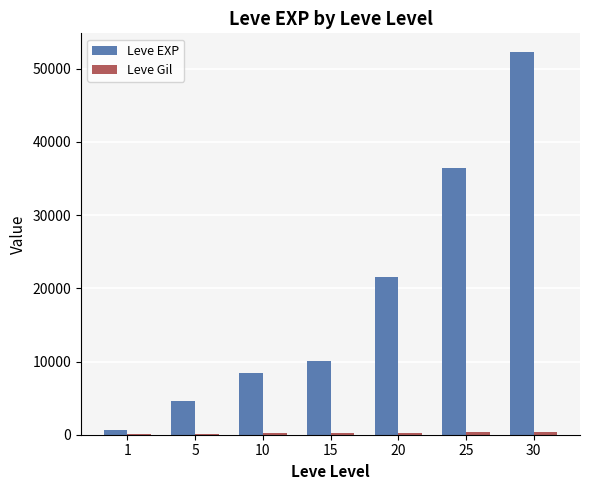

What is the sum of all Leve EXP values?

134030